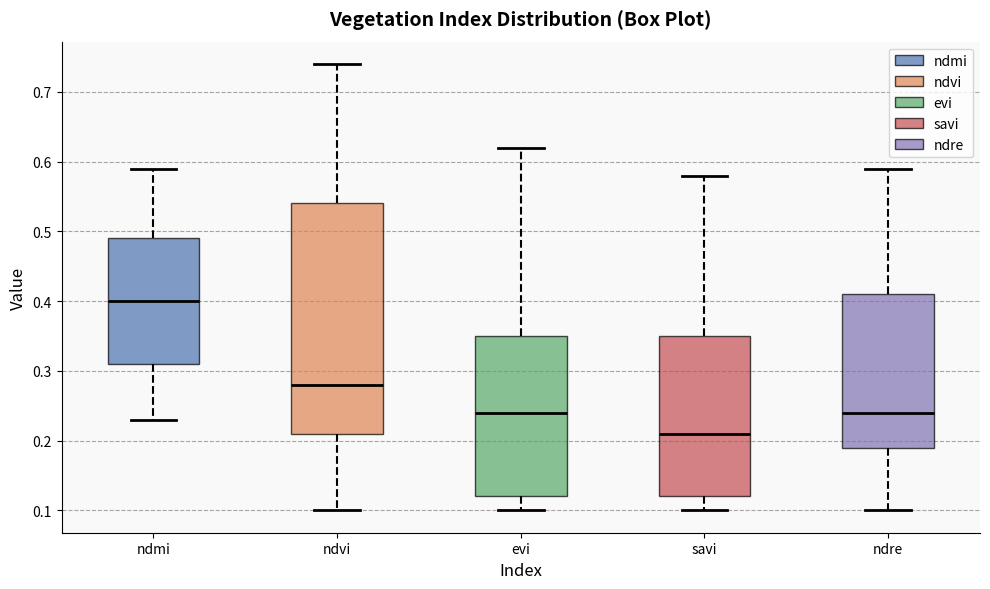

Where is the lower edge of the box for ndmi on the y-axis? The values are not printed on the chart, so give them approximately, as read against the axis.

0.31